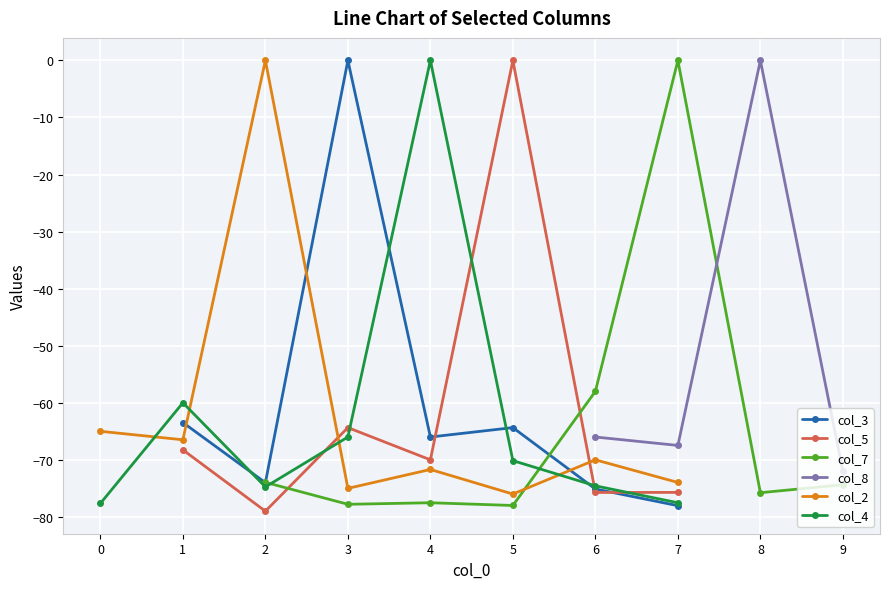

How many intersections are there between col_2 and col_4?

4